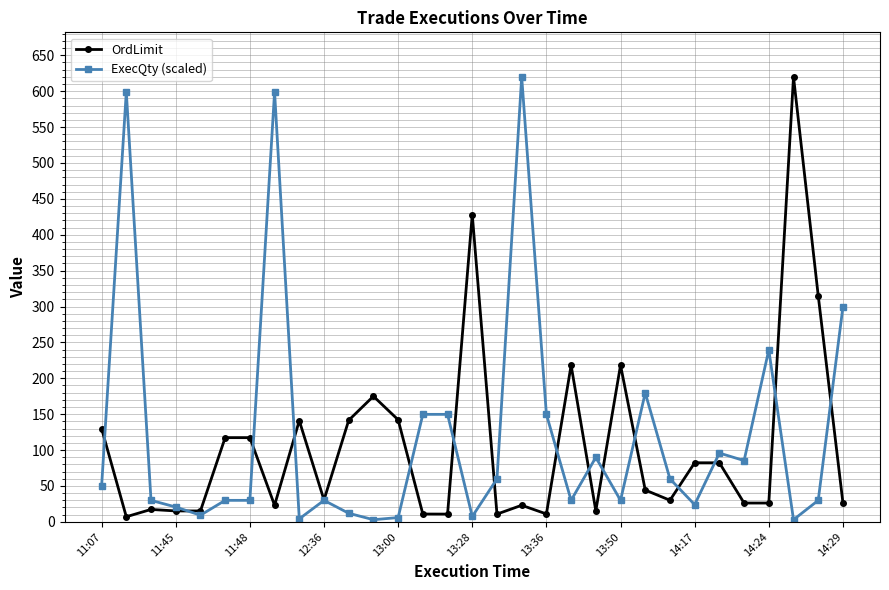

True or false: OrdLimit has more than 2 interior local peaks.

True